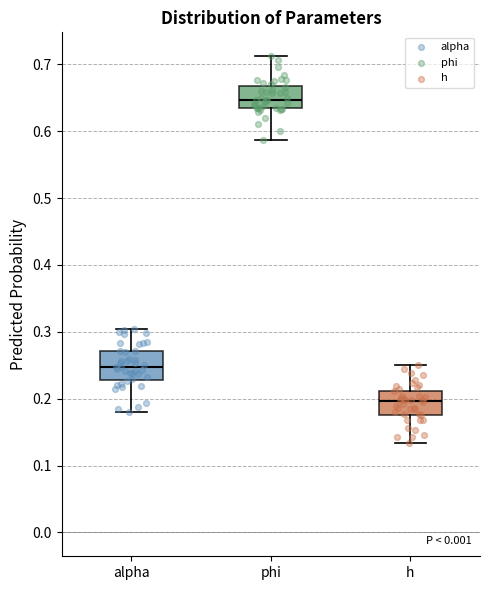

Which box's median line is the lowest?

h